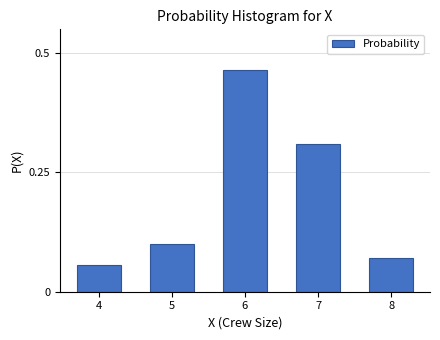

Rank the categories by value from highest to lowest.

6, 7, 5, 8, 4